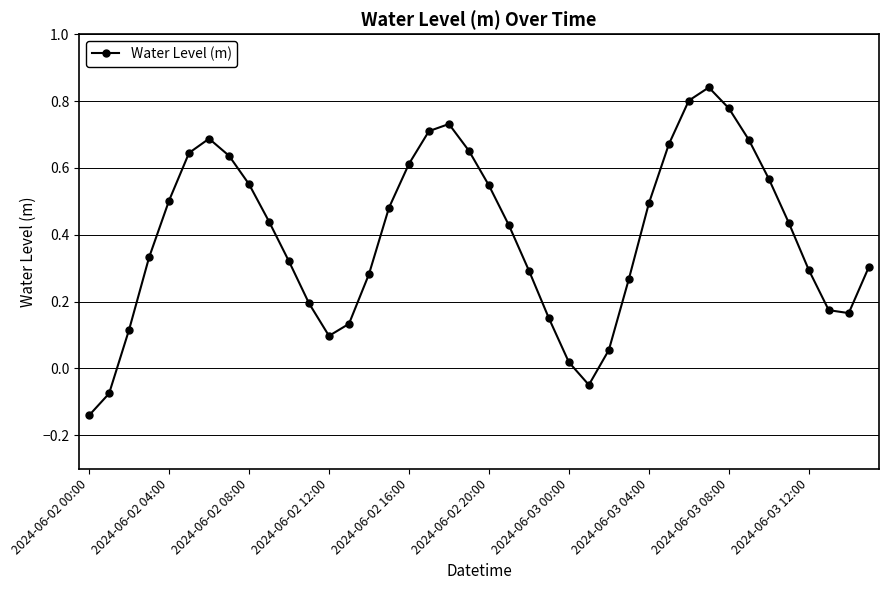

What is the difference between the maximum and minimum values?

1.0